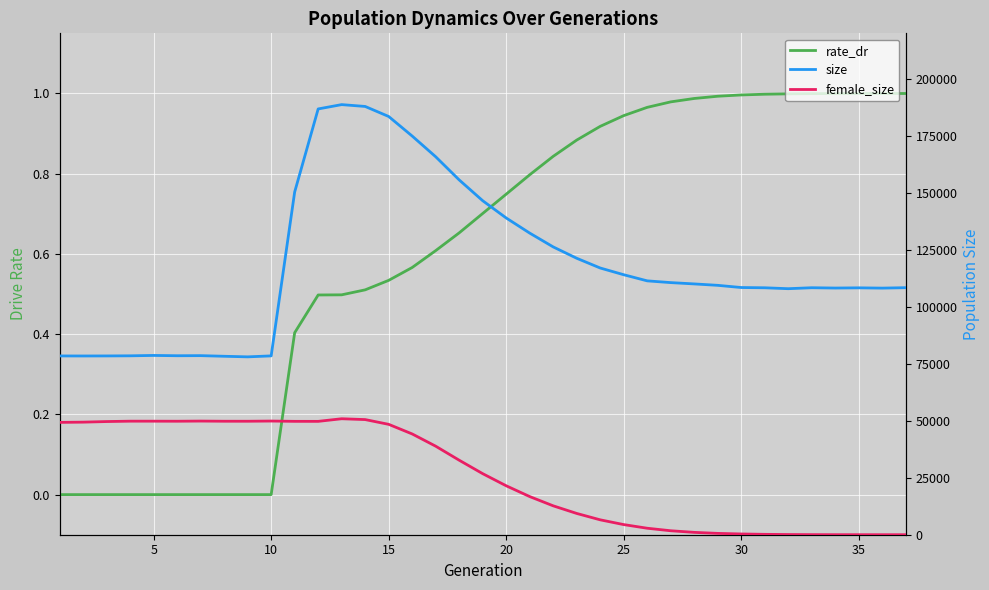

Which series has the largest total across all categories?

size